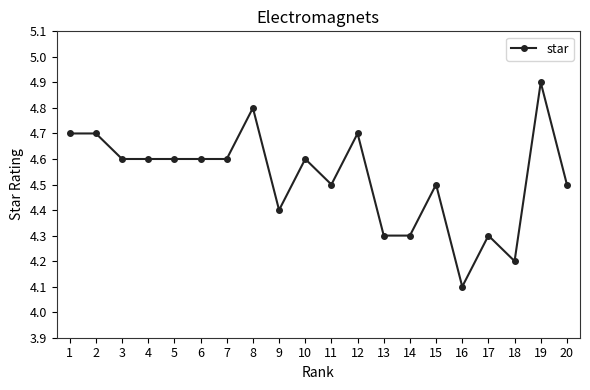

What is the sum of all values?

90.5